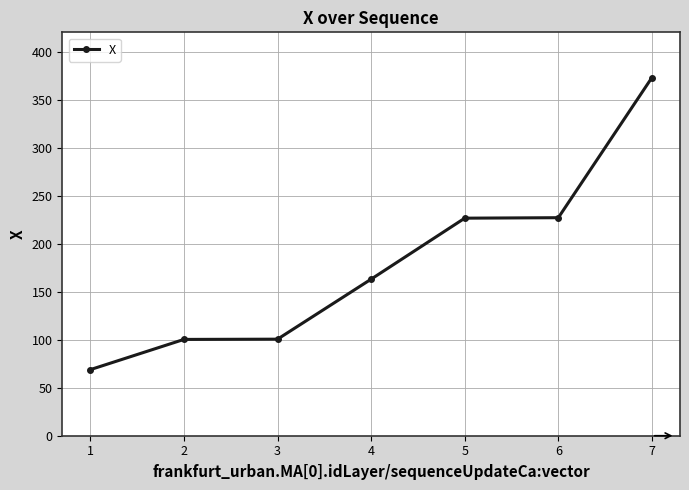

Which label corresponds to the smallest value in the chart?

1